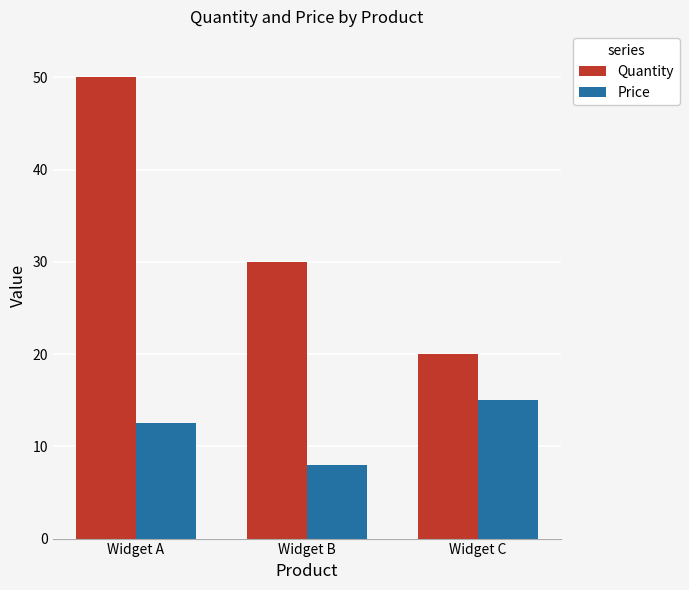

How many groups of bars are there?

3